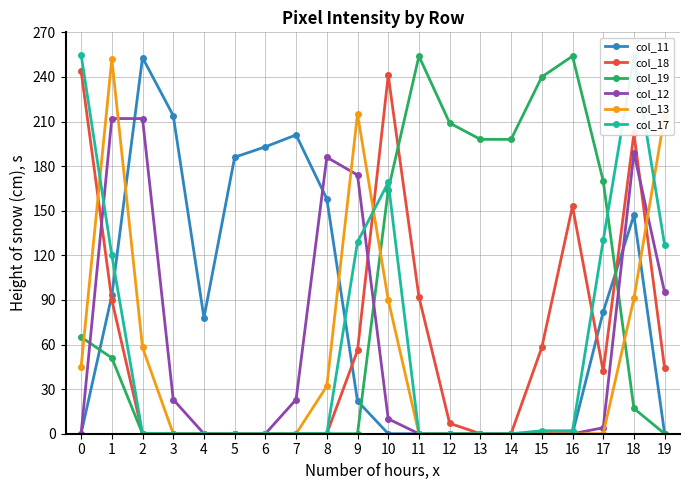

Where is the first local maximum for col_13?

1